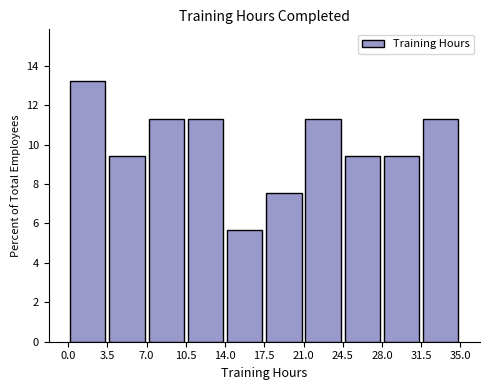

Over which range of the x-axis is the bar tallest?

0.0 to 3.5